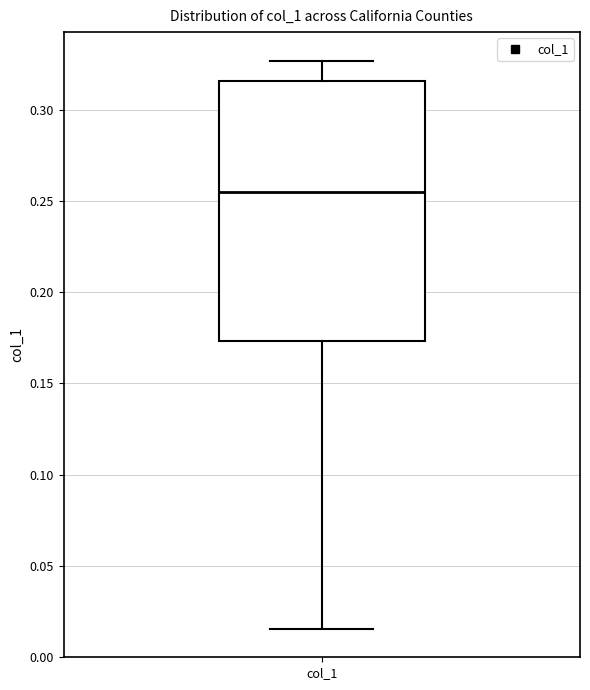

Transcribe this box plot: give where the median line is, the range the box spans, and where the two whiskers end, as read against the y-axis. The values are not printed on the chart, so give them approximately, as read against the axis.

median 0.255, box 0.175 to 0.315, whiskers 0.015 to 0.325